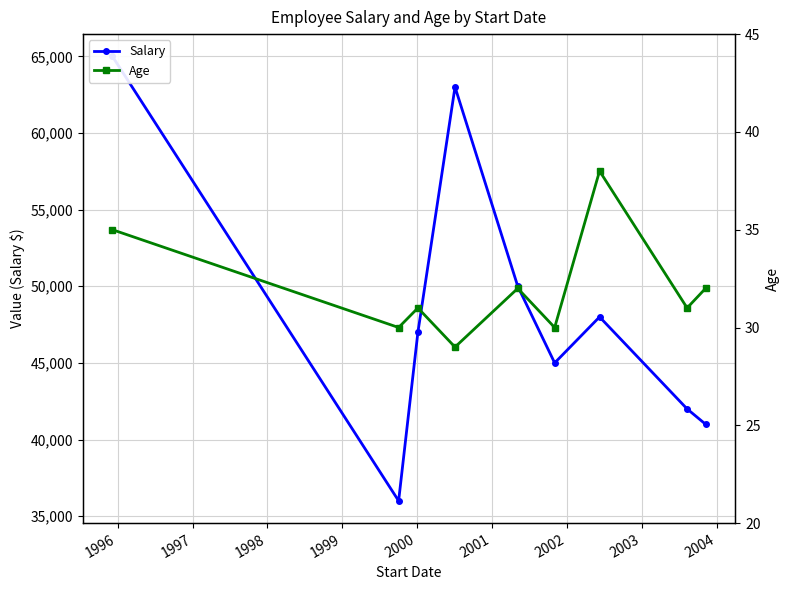

The value of Age at 2003 is 32. True or false?

True